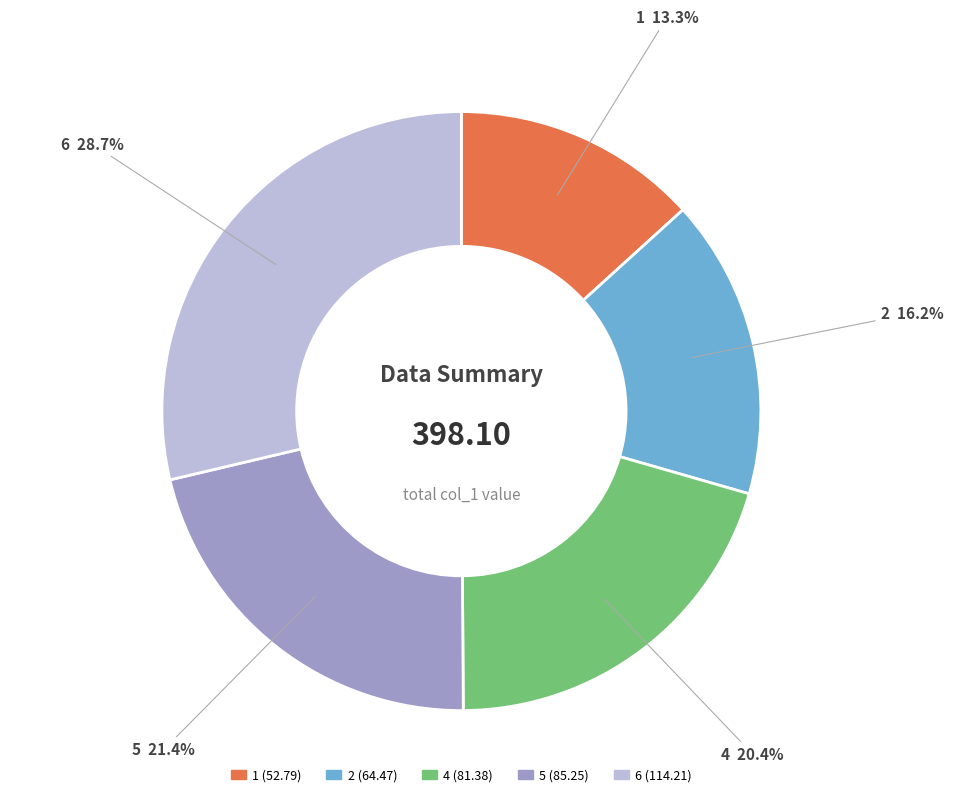

Does 2 represent more than half of the total?

No